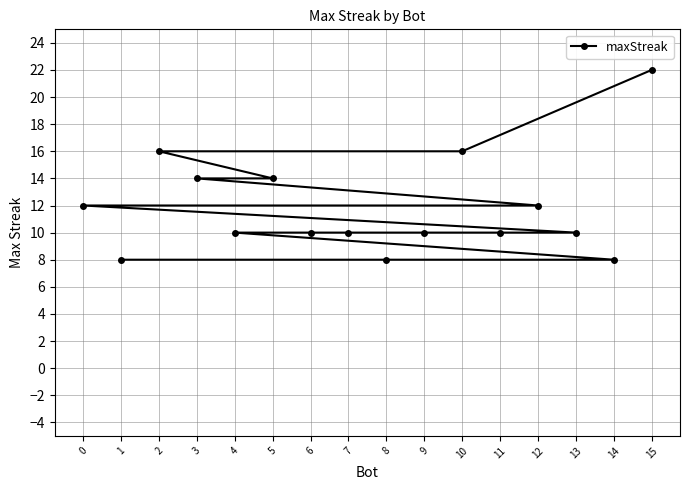

How many lines are shown in the chart?

1